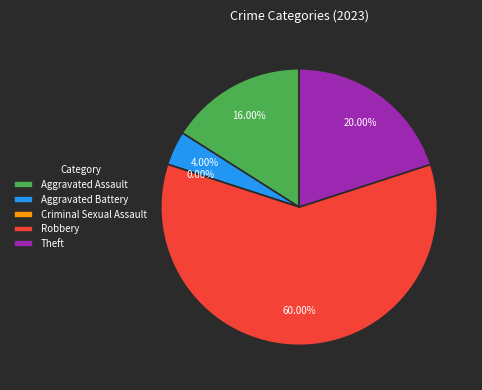

Which has a higher value, Robbery or Aggravated Battery?

Robbery